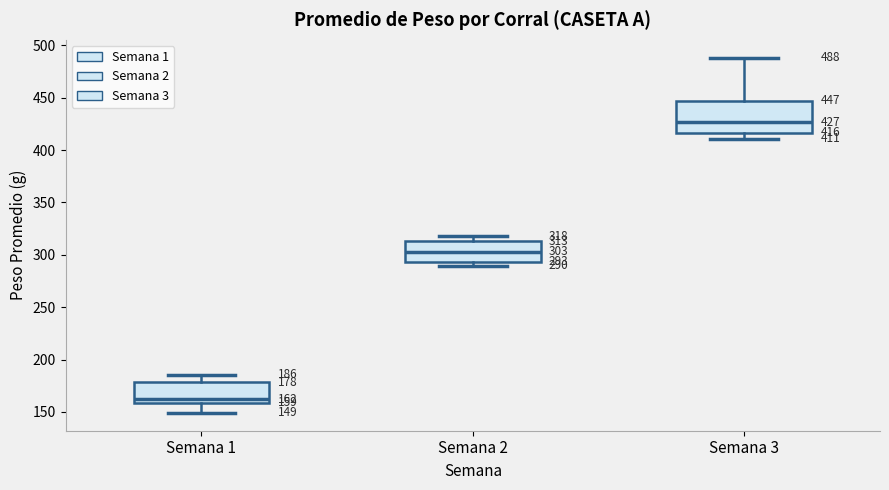

Which box's median line is the lowest?

Semana 1